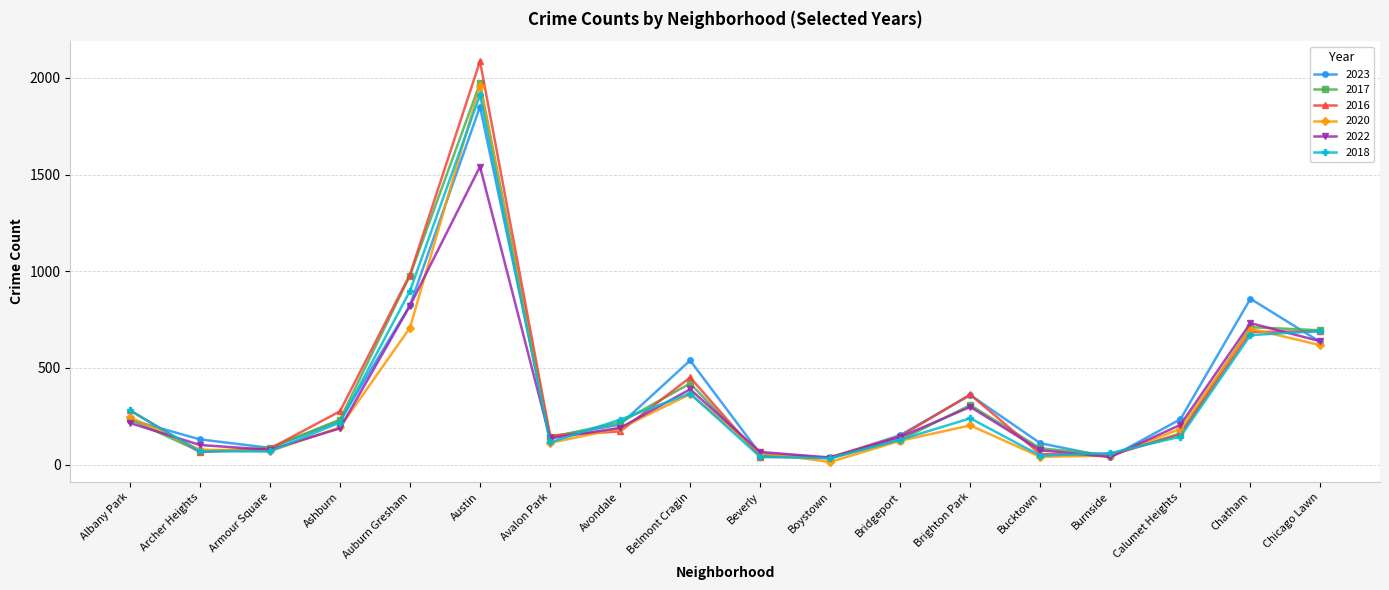

What is the value of the 2022 point at the 6th from the left?

1541